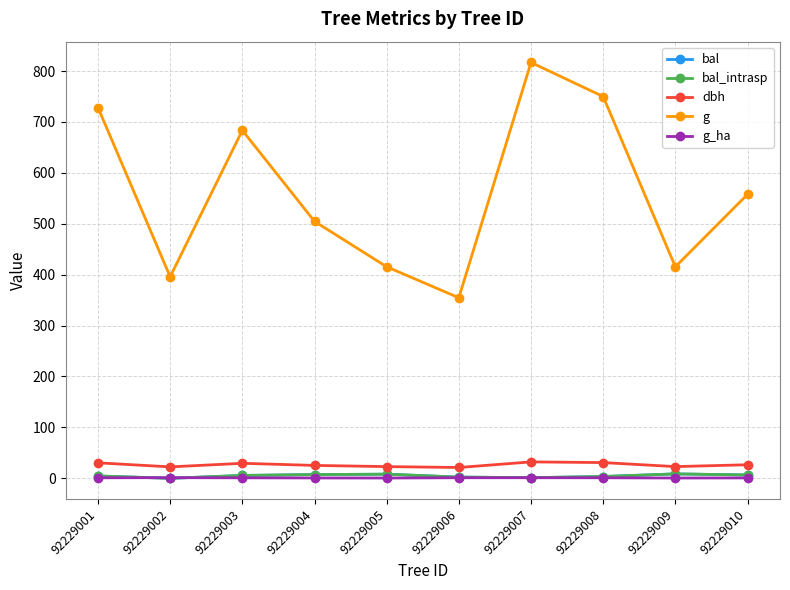

Is the value of g_ha at 92229003 greater than the value of g at 92229006?

No